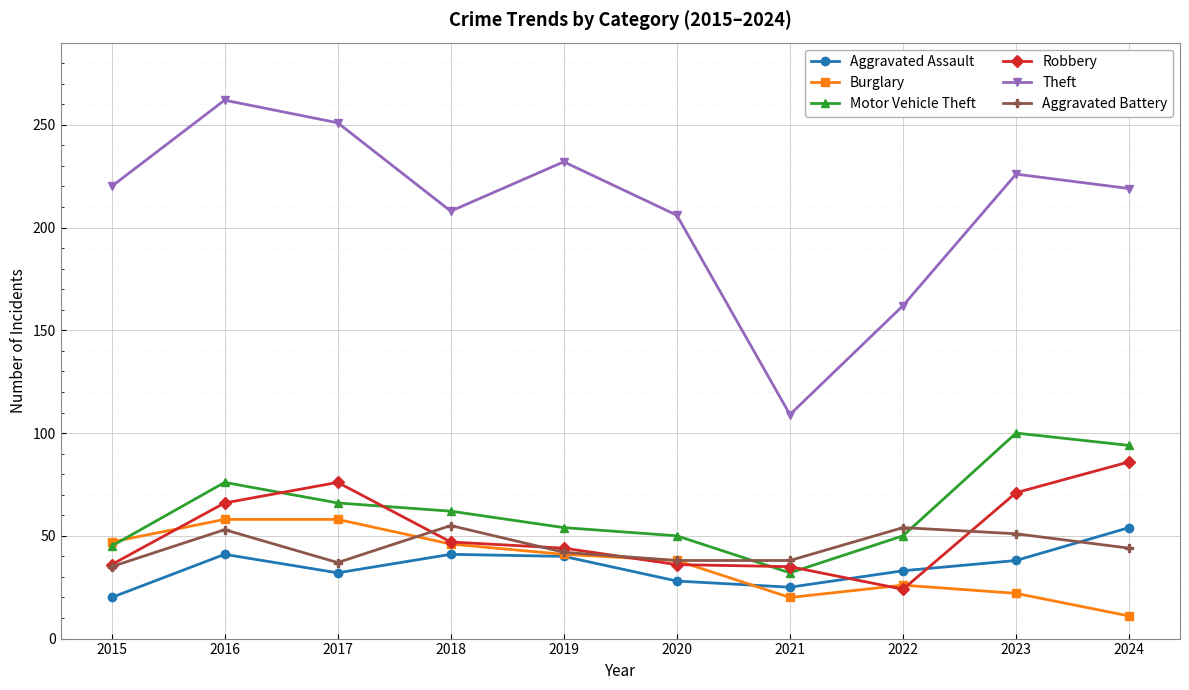

True or false: Motor Vehicle Theft and Aggravated Assault intersect in this chart.

False